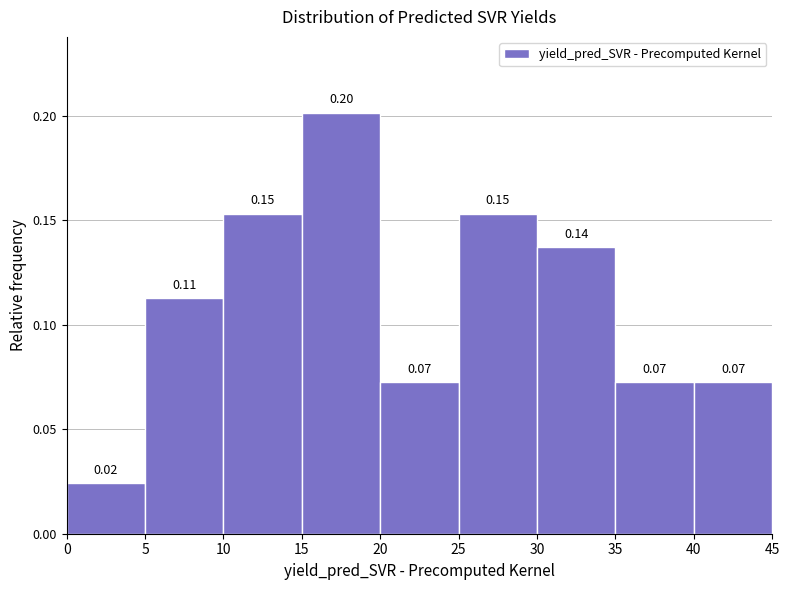

Over which range of the x-axis is the bar tallest?

15 to 20